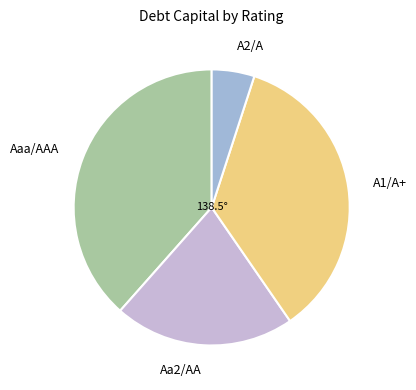

How many segments does this pie chart have?

4